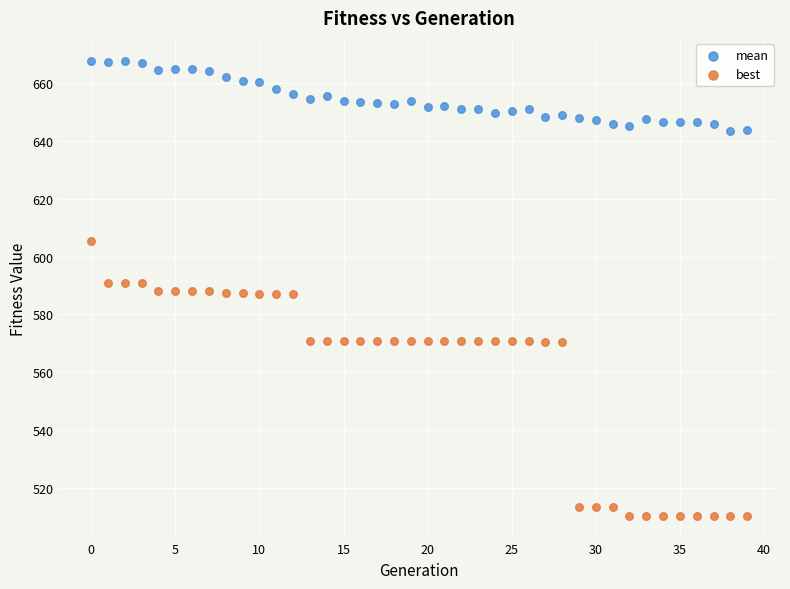

Which series has the largest Y range (max minus min)?

best